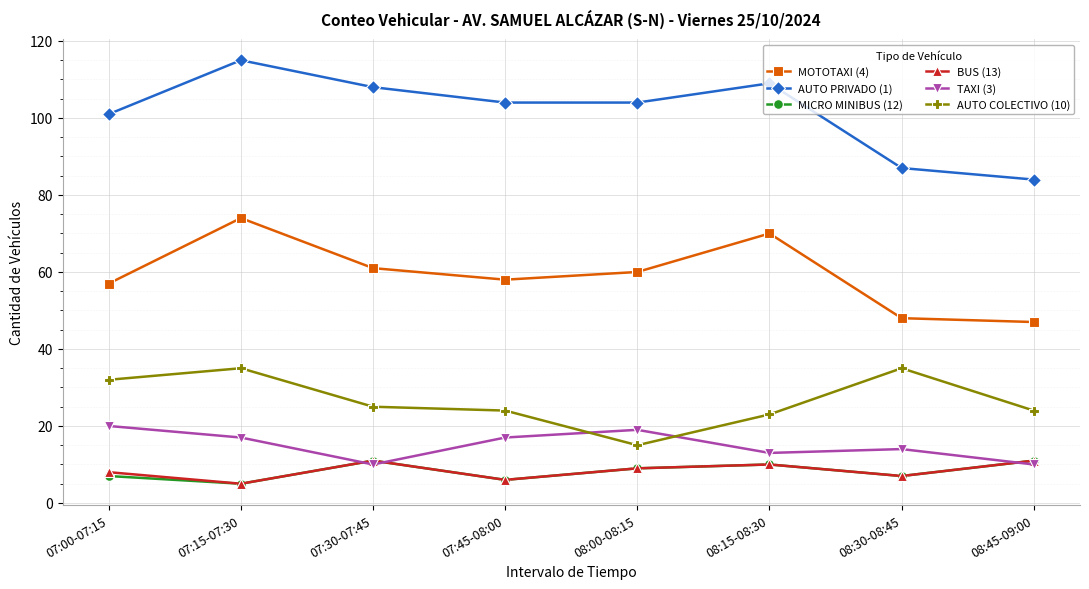

The value of TAXI (3) at 07:30-07:45 is 10. True or false?

True